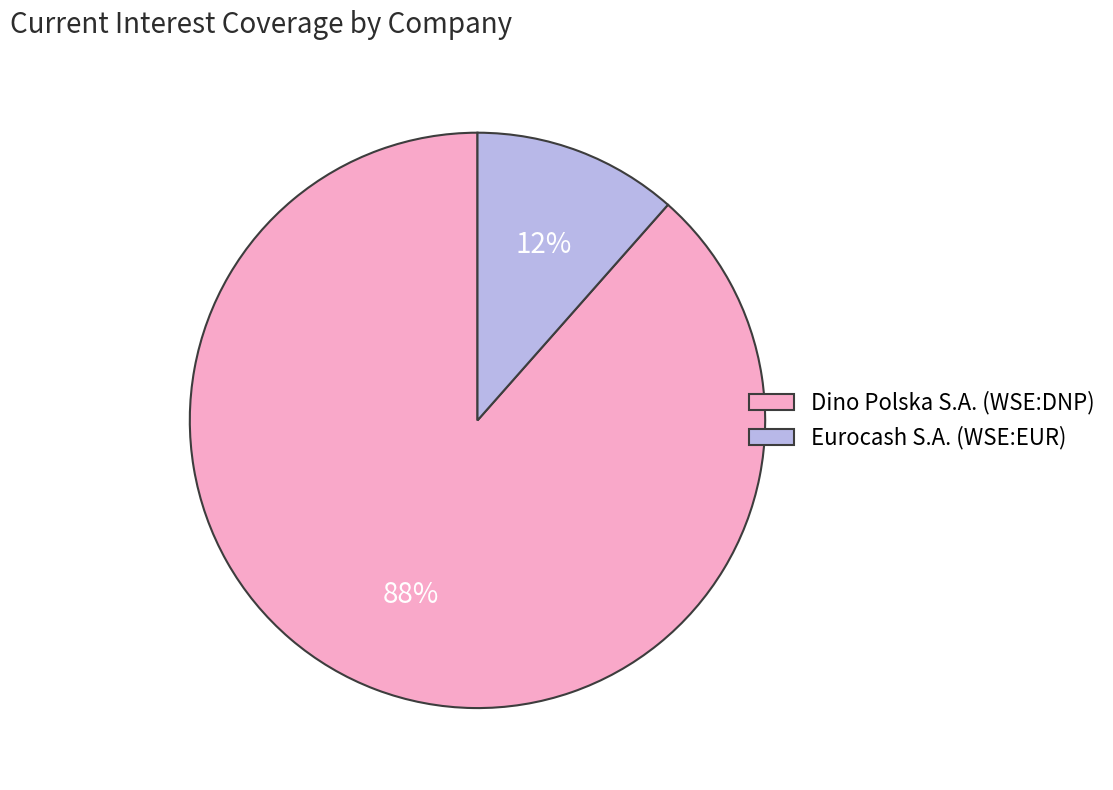

To the nearest percent, what percentage of the pie is Dino Polska S.A. (WSE:DNP)?

88%